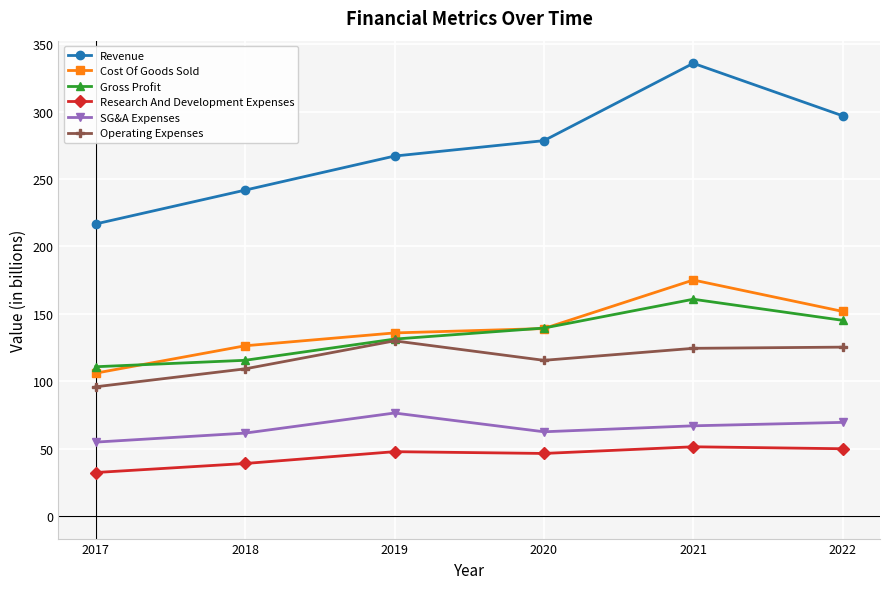

What is the difference between the highest and lowest values at 2022?

247.0